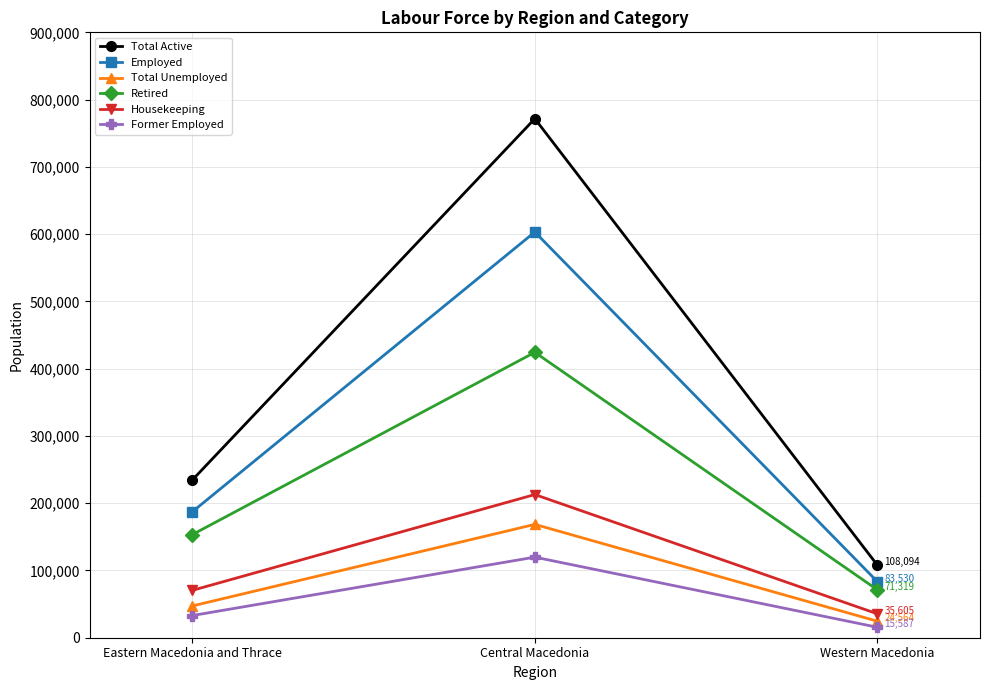

What is the approximate value of Housekeeping at Western Macedonia, to the nearest 50?

35600